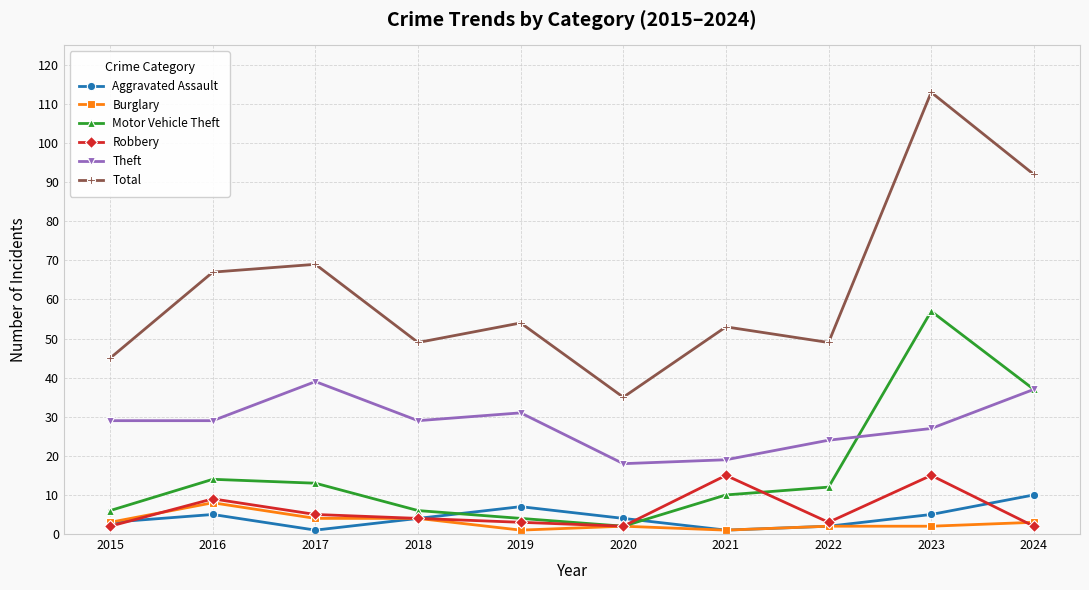

Rank the series by their maximum value, from lowest to highest.

Burglary, Aggravated Assault, Robbery, Theft, Motor Vehicle Theft, Total